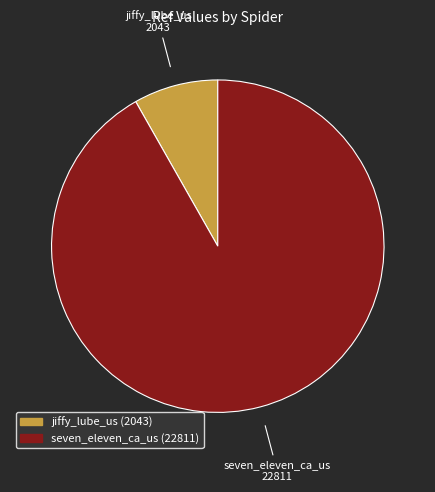

Which category has the smallest portion of the pie?

jiffy_lube_us